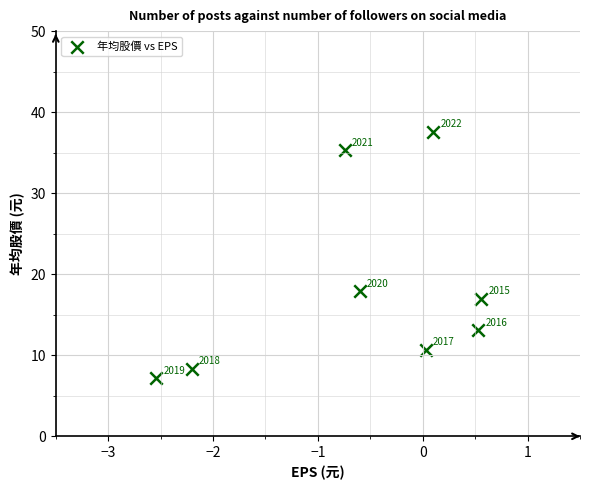

What Y value in the scatter plot is closest to 22?

17.9